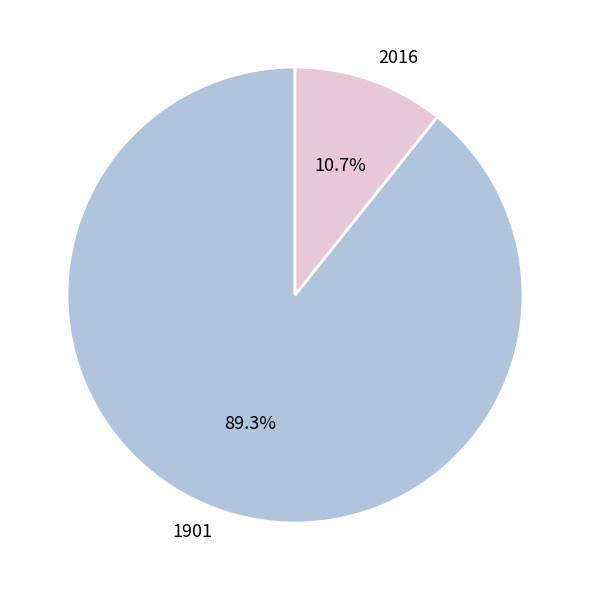

To the nearest percent, what is the average slice percentage?

50%